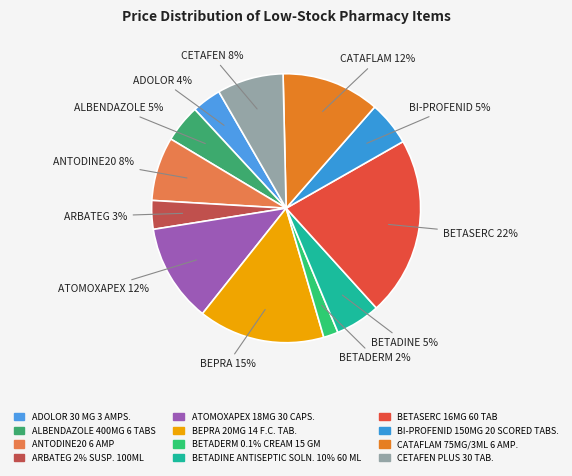

Between ARBATEG and BETADERM, which is larger?

ARBATEG